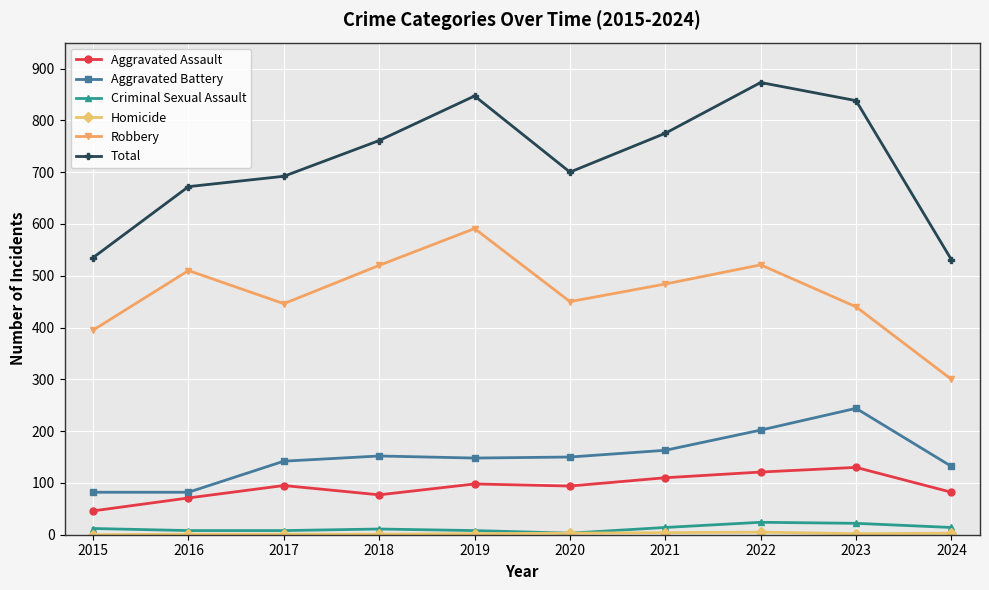

How many data points in Aggravated Battery are less than 150?

5